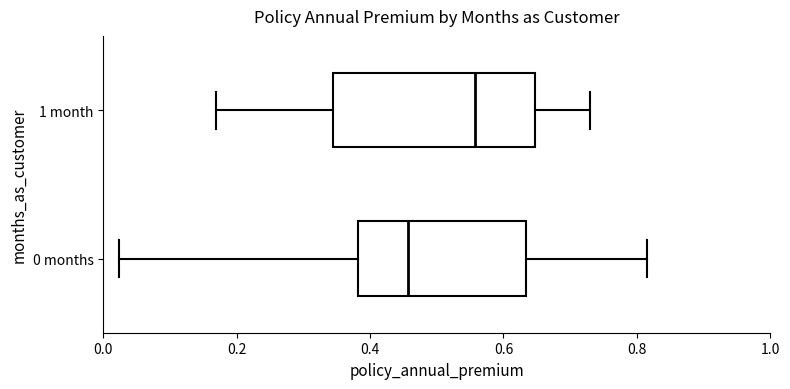

Reading bottom to top, read every box against the x-axis: the position of its median line, the range the box covers, and the ends of its whiskers. The values are not printed on the chart, so give them approximately, as read against the axis.

0 months: median 0.46, box 0.38 to 0.64, whiskers 0.02 to 0.82
1 month: median 0.56, box 0.34 to 0.64, whiskers 0.16 to 0.74